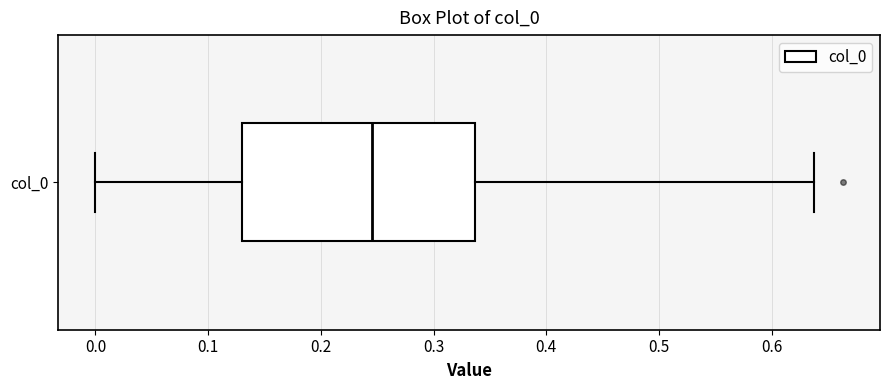

Read this box plot against the x-axis: the position of the median line, the range covered by the box, and the ends of both whiskers. The values are not printed on the chart, so give them approximately, as read against the axis.

median 0.25, box 0.13 to 0.34, whiskers 0.00 to 0.64